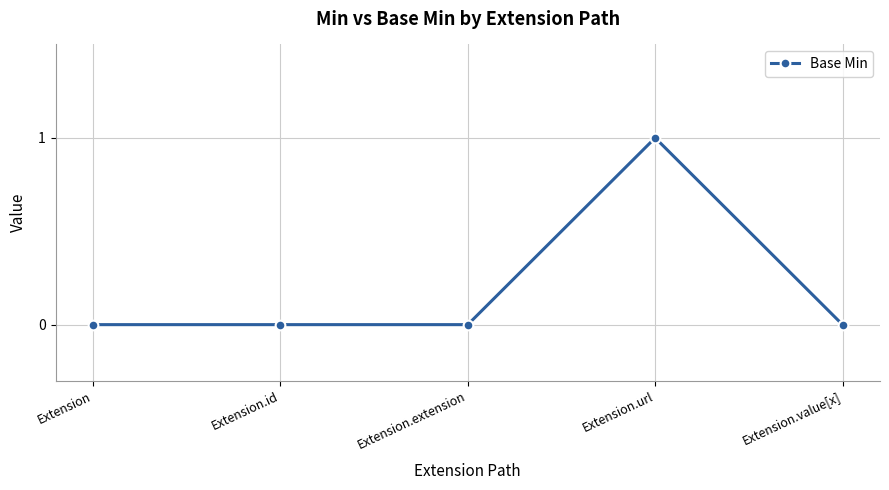

The chart shows a value of 0 at Extension.extension. True or false?

True